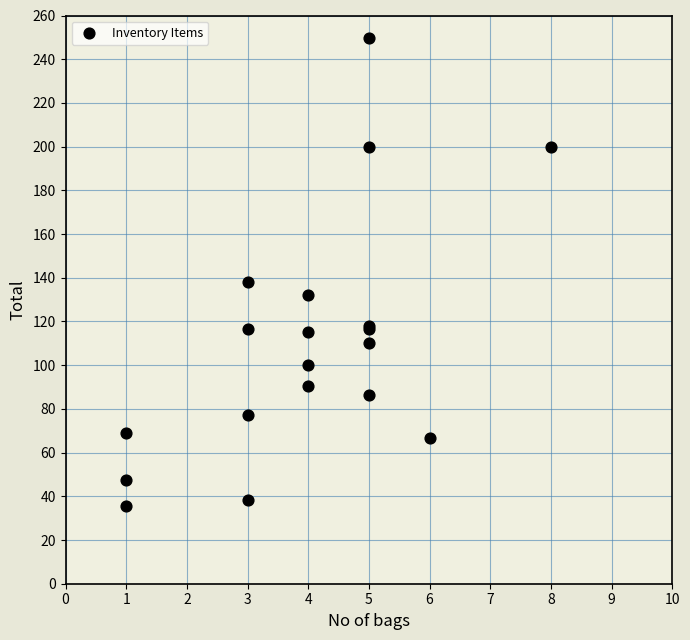

What Y value in the scatter plot is closest to 142?

138.2